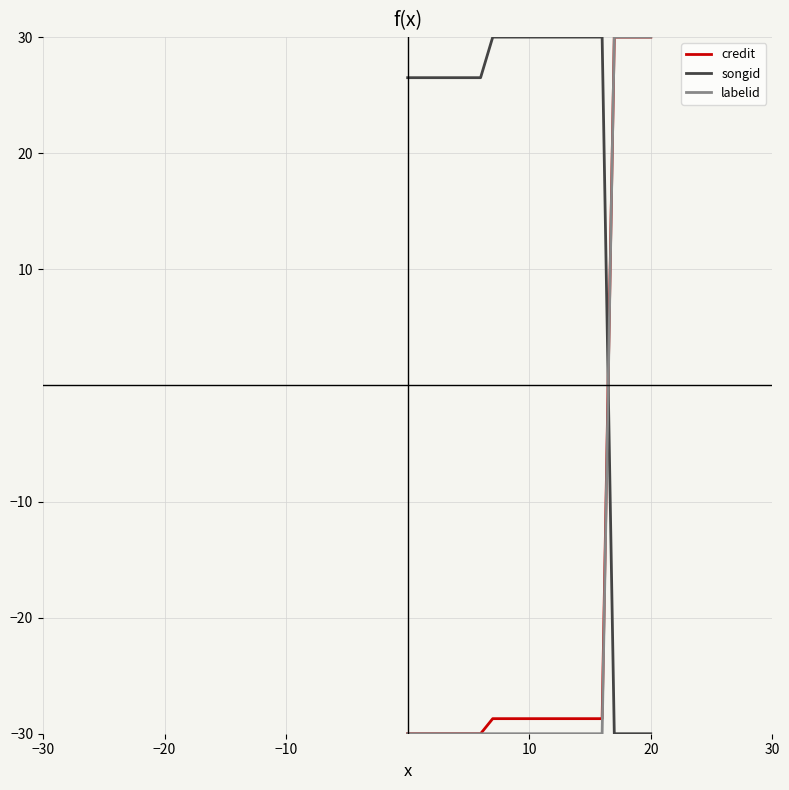

Which series has the largest total across all categories?

songid